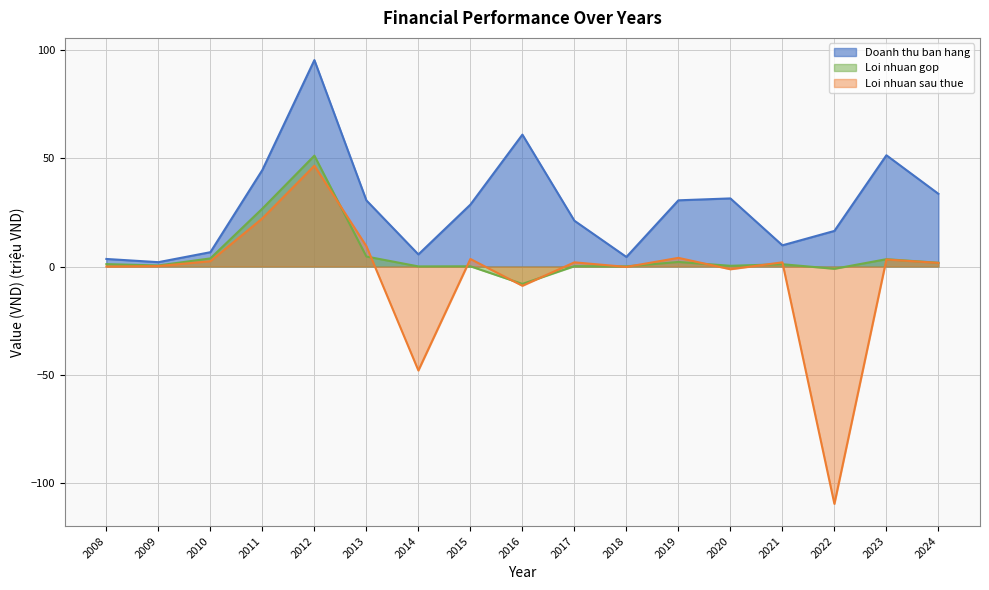

How many lines are shown in the chart?

3